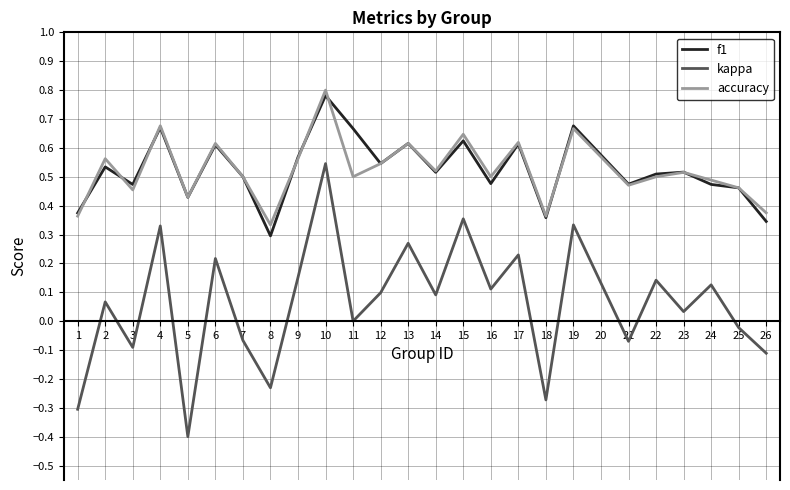

Which category has the highest value in the f1 series?

10